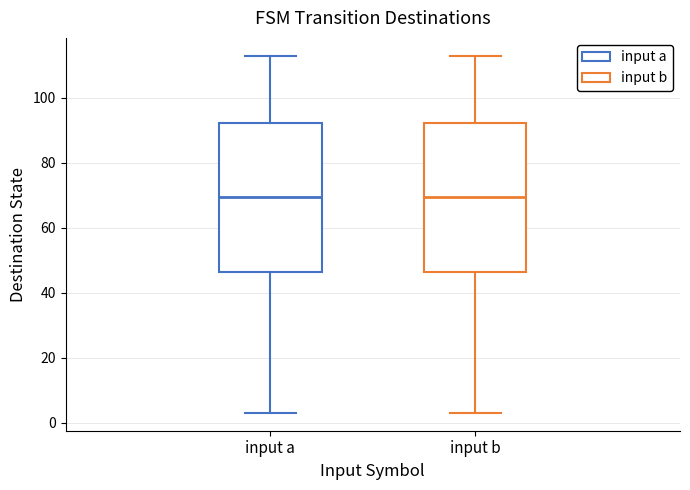

Where does the upper whisker of the box for input b end on the y-axis? The values are not printed on the chart, so give them approximately, as read against the axis.

114